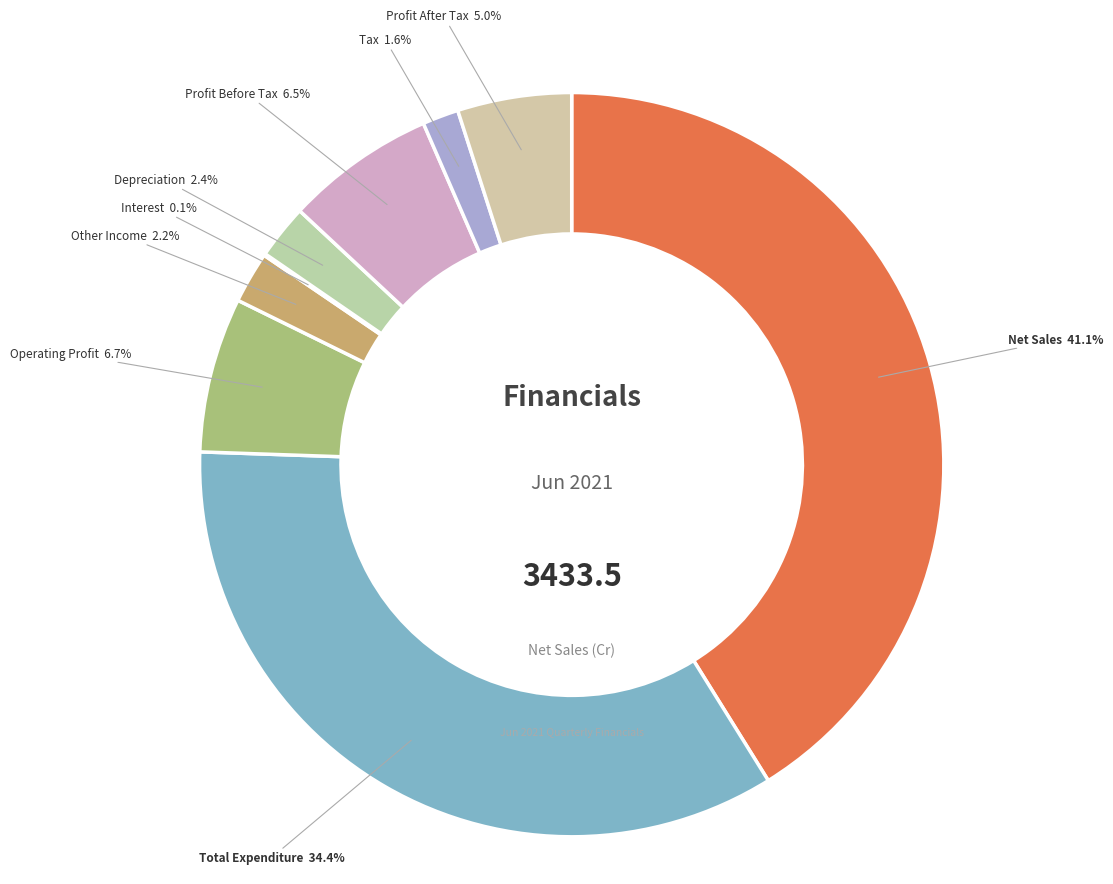

To the nearest percent, what is the difference between the largest and smallest slice percentages?

41%